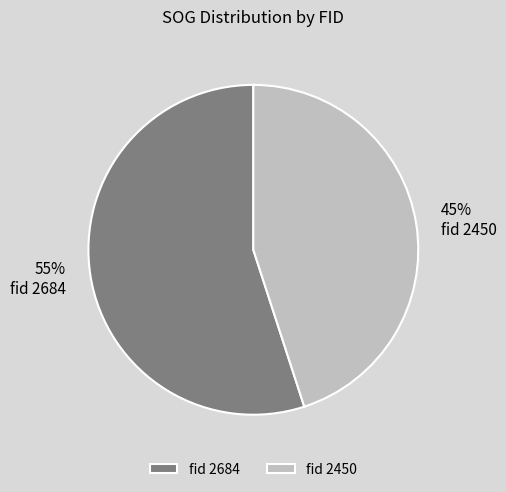

Is there a majority slice in this chart?

Yes